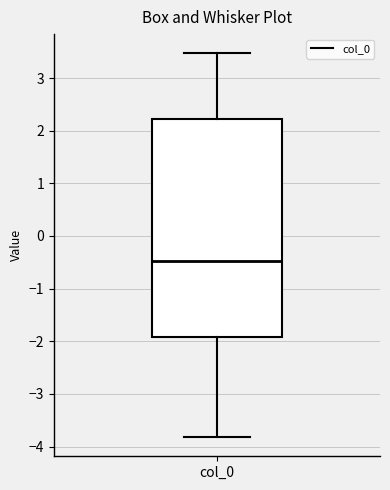

Read this box plot against the y-axis: the position of the median line, the range covered by the box, and the ends of both whiskers. The values are not printed on the chart, so give them approximately, as read against the axis.

median -0.5, box -1.9 to 2.2, whiskers -3.8 to 3.5